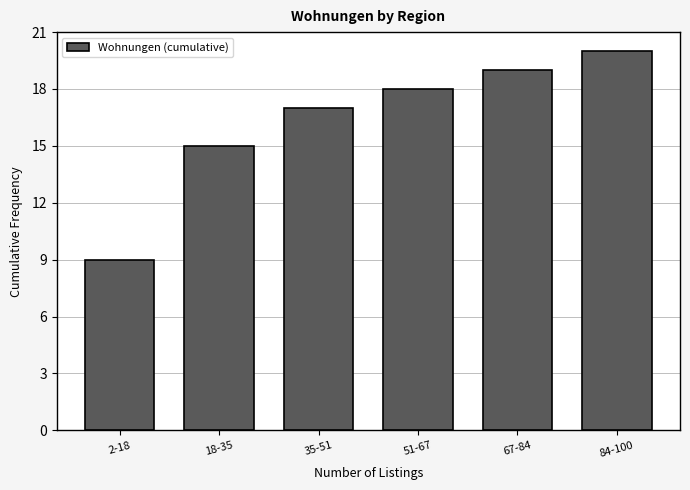

Reading left to right, what are all the values shown in this chart?

2-18=9	18-35=15	35-51=17	51-67=18	67-84=19	84-100=20